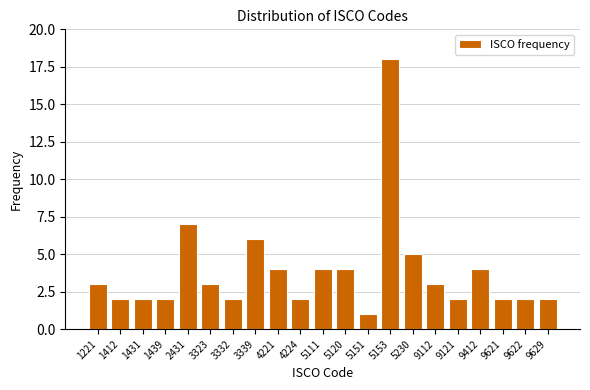

Reading left to right, list all the values displayed in this chart.

3	2	2	2	7	3	2	6	4	2	4	4	1	18	5	3	2	4	2	2	2